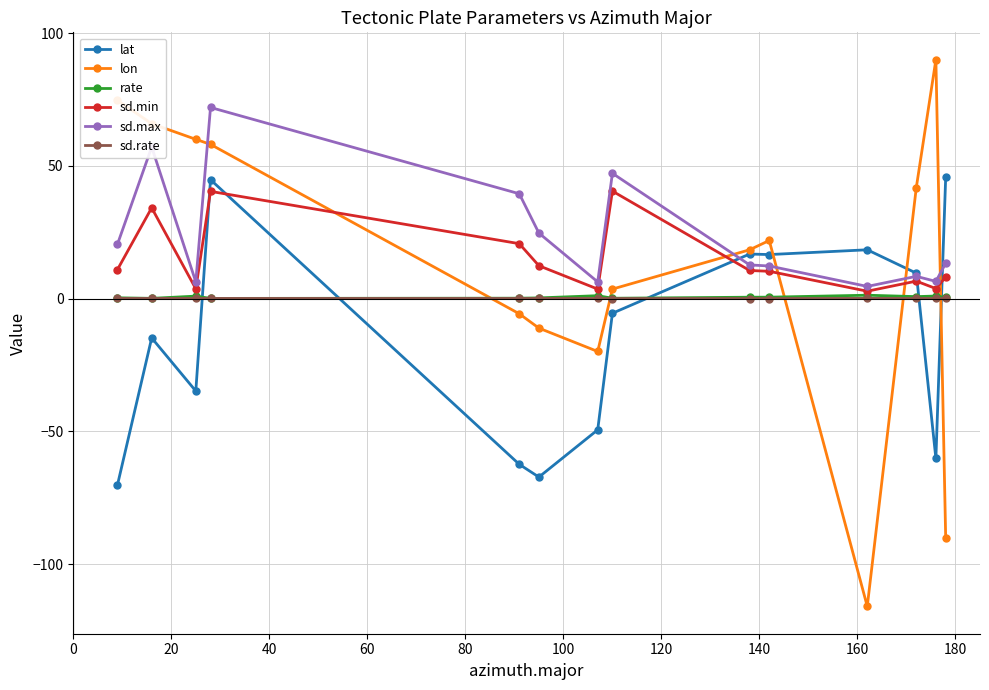

True or false: lon has more than 1 points higher than both neighbors.

True